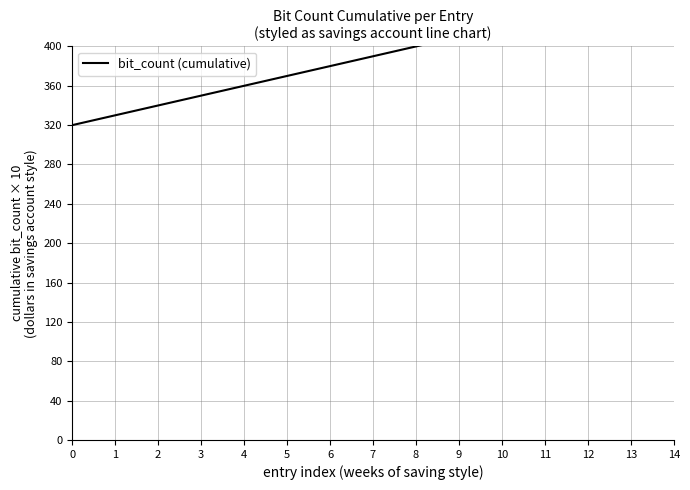

What is the difference between the maximum and minimum values?

140